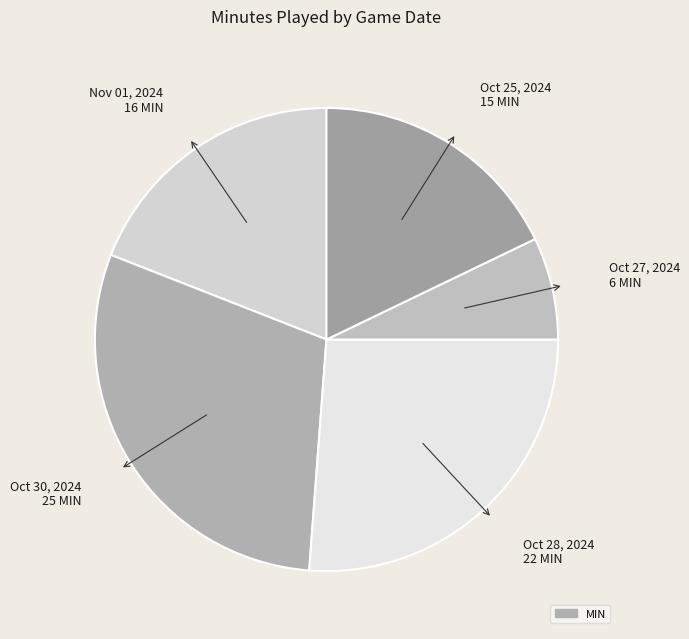

Which category has the biggest portion of the pie?

Oct 30, 2024